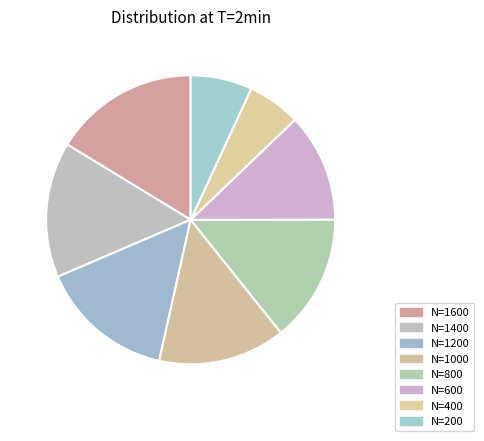

What percentage is NOT represented by N=400?

94.1%